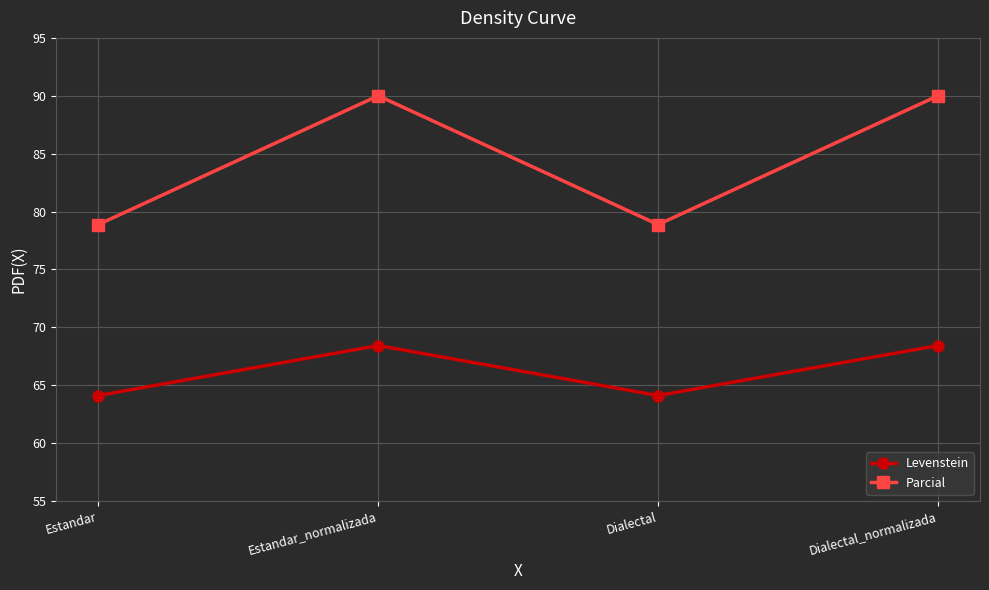

What is the smallest value displayed?

64.1